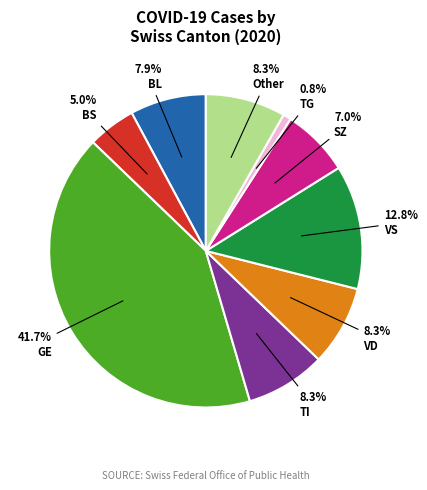

To the nearest percent, what is the difference between the largest and smallest slice percentages?

41%